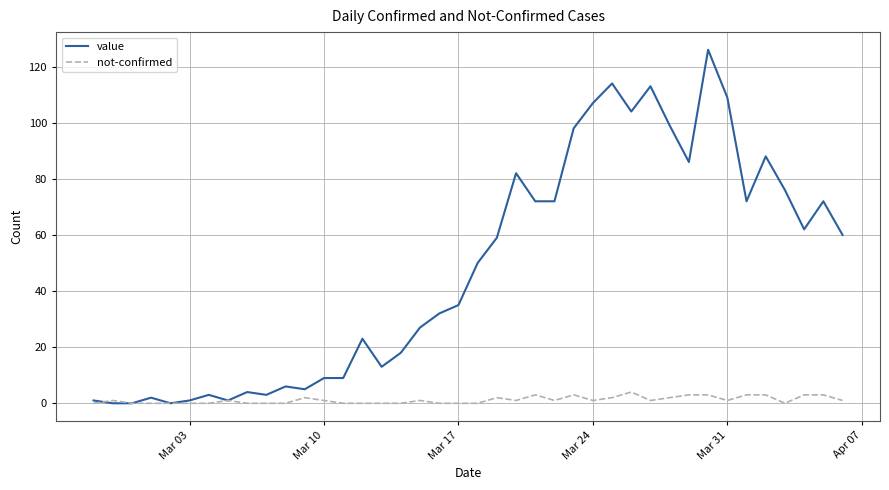

List the series in order of their peak value, highest first.

value, not-confirmed